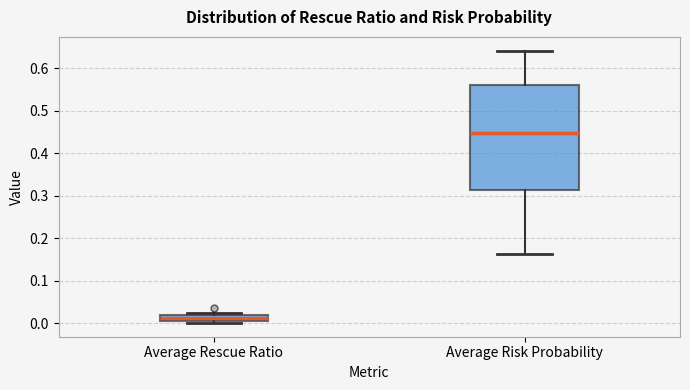

Which box's median line is the lowest?

Average Rescue Ratio